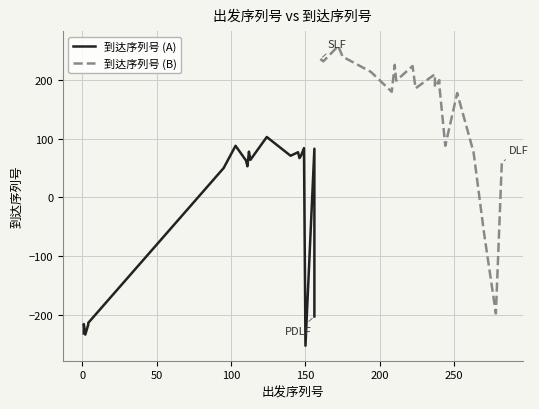

At how many categories does at least one series exceed 166?

15